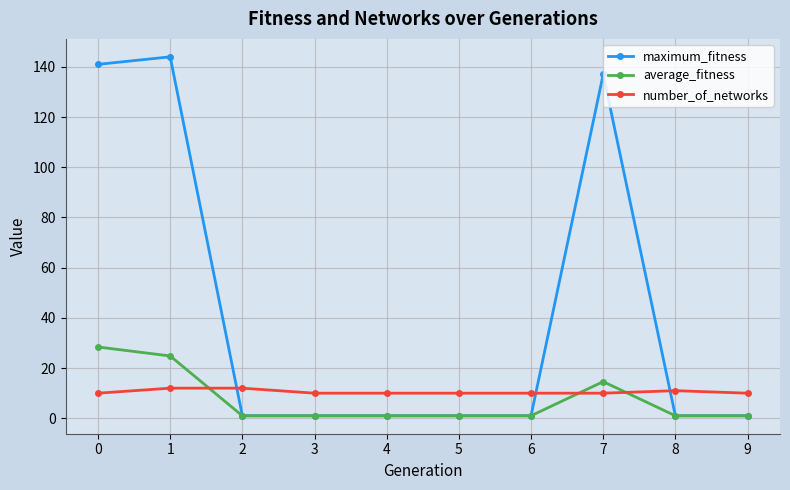

What is the difference between the second highest and second lowest values in the average_fitness series?

23.8